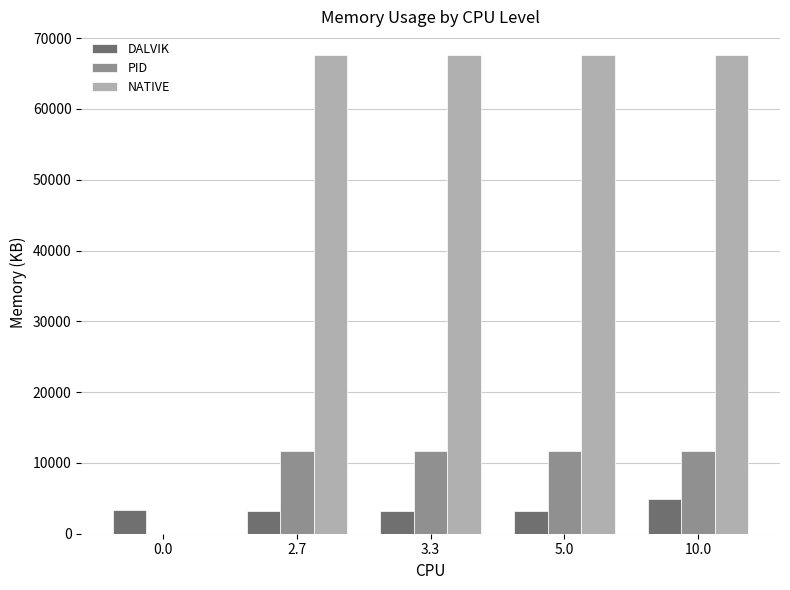

True or false: NATIVE has a value of 67584 at 3.3.

True